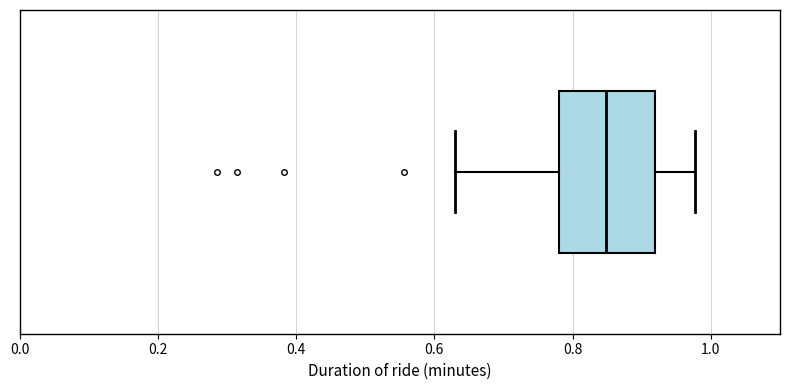

Transcribe this box plot: give where the median line is, the range the box spans, and where the two whiskers end, as read against the x-axis. The values are not printed on the chart, so give them approximately, as read against the axis.

median 0.84, box 0.78 to 0.92, whiskers 0.64 to 0.98